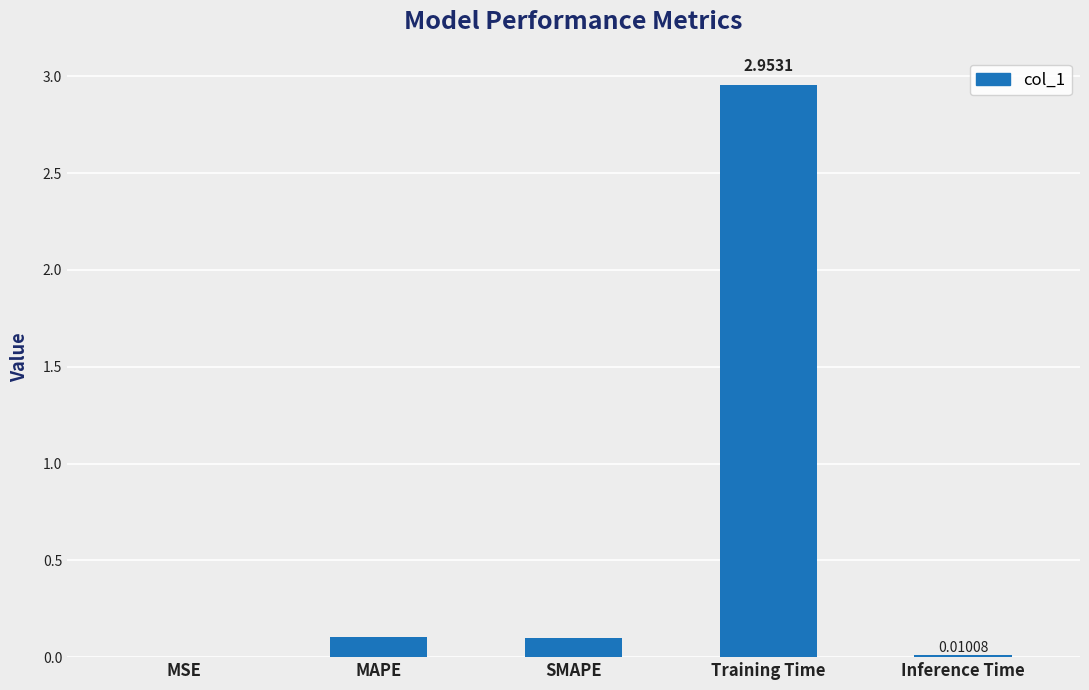

Which has a higher value, Training Time or MSE?

Training Time